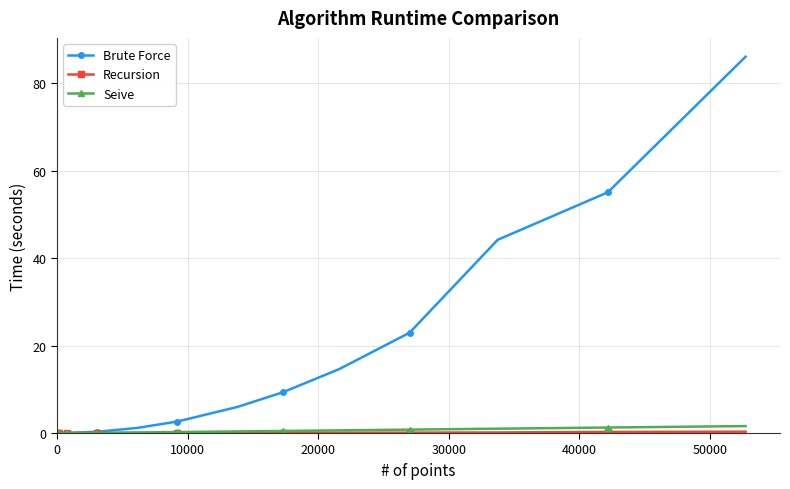

At how many categories does at least one series exceed 48?

2